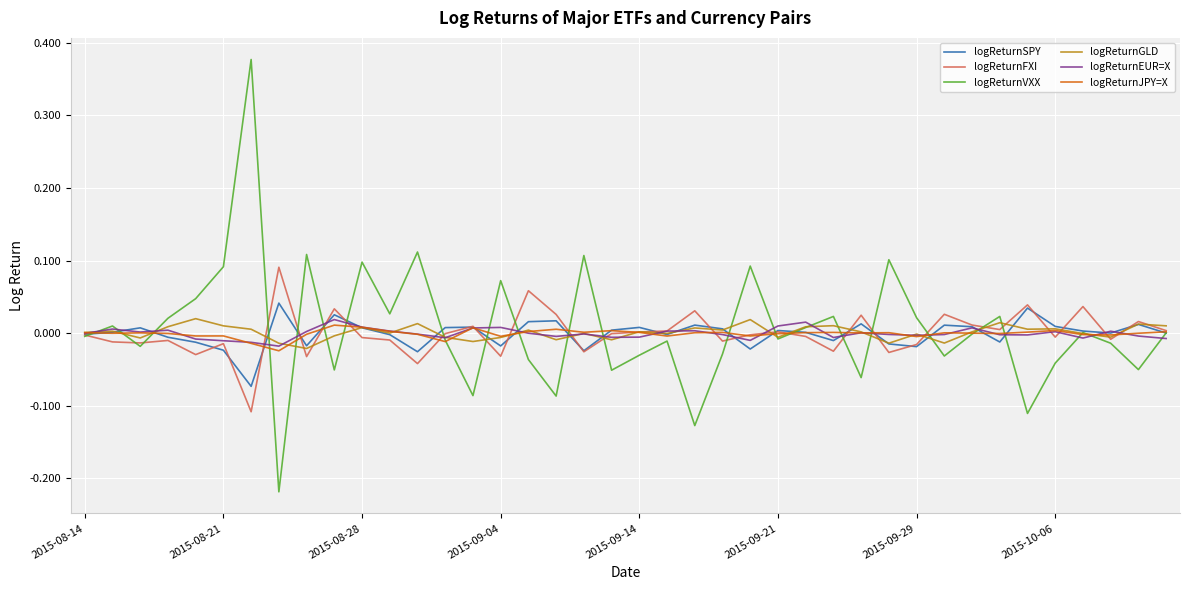

Which series has the largest range (max minus min)?

logReturnVXX